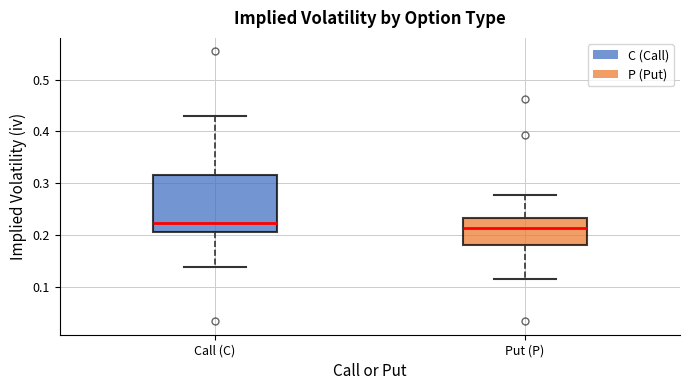

Which box is the tallest, from its lower edge to its upper edge?

Call (C)